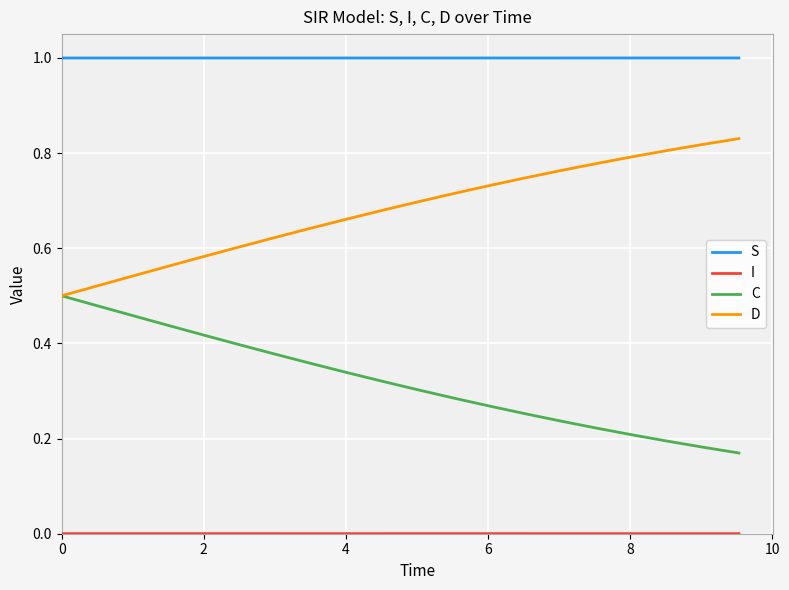

Which series has the largest total across all categories?

S